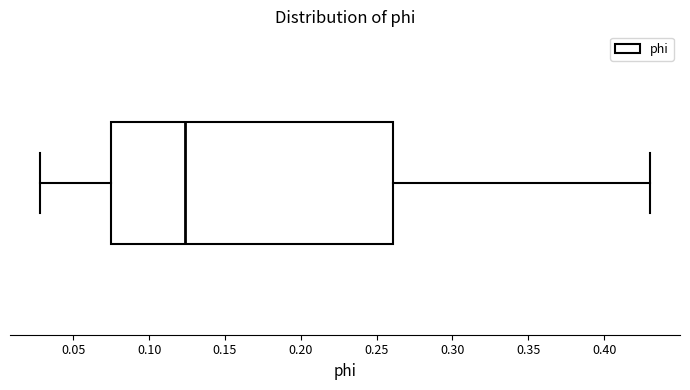

Transcribe this box plot: give where the median line is, the range the box spans, and where the two whiskers end, as read against the x-axis. The values are not printed on the chart, so give them approximately, as read against the axis.

median 0.125, box 0.075 to 0.260, whiskers 0.030 to 0.430